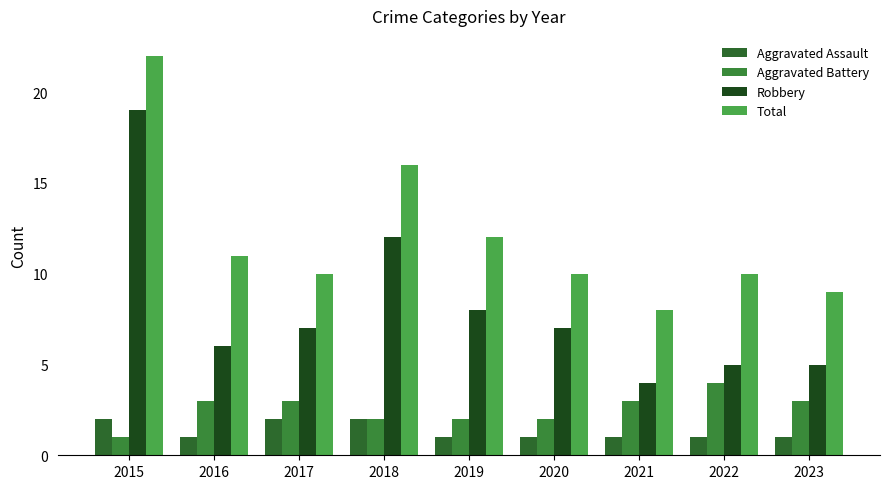

Rank the categories by Aggravated Assault value from lowest to highest.

2016, 2019, 2020, 2021, 2022, 2023, 2015, 2017, 2018